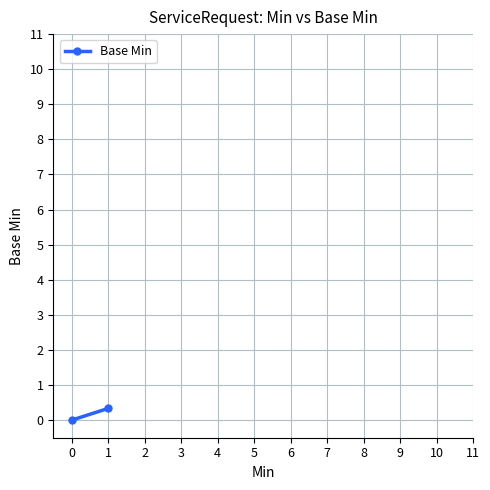

Between 1 and 0, which is larger?

1